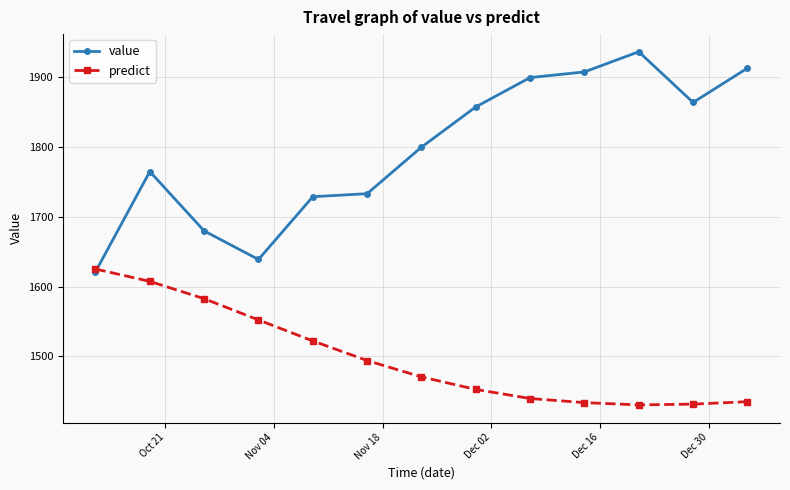

How many lines are shown in the chart?

2